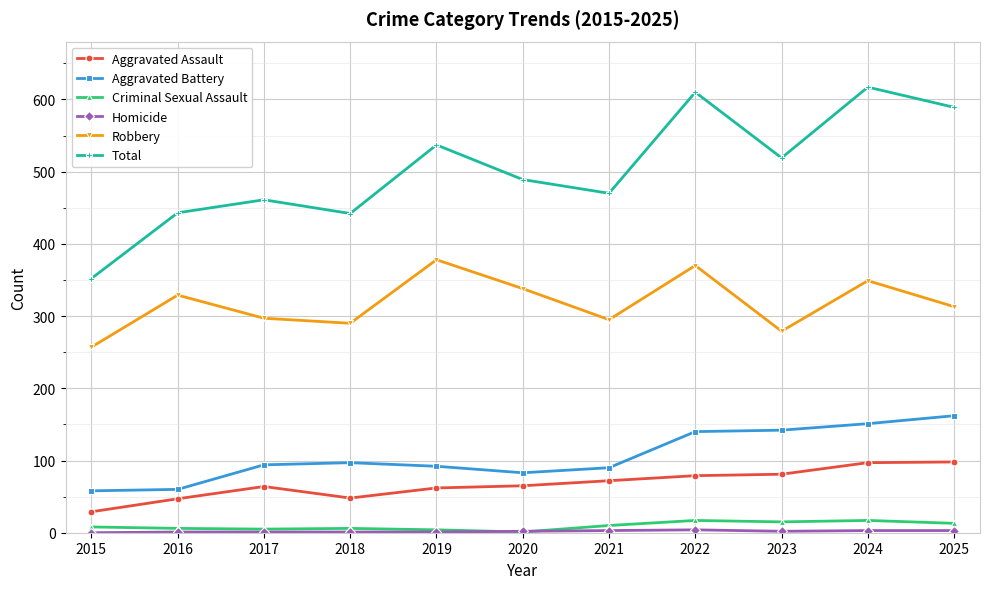

What is the highest value of the Aggravated Battery series?

162